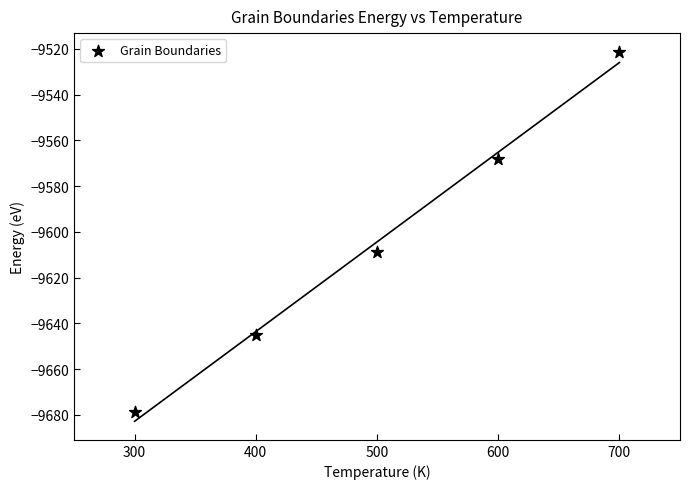

What Y value in the scatter plot is closest to -9599?

-9608.7